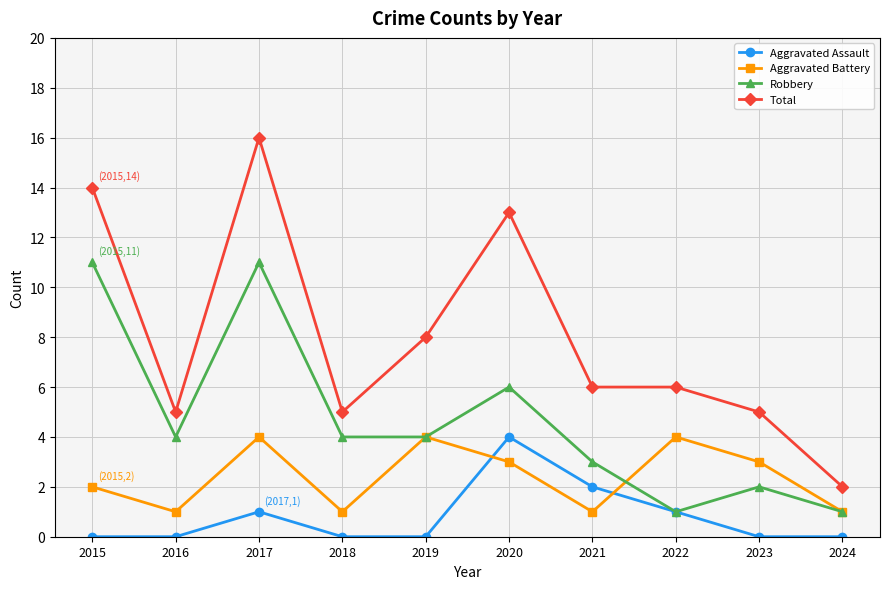

True or false: Total has a value of 14 at 2015.

True